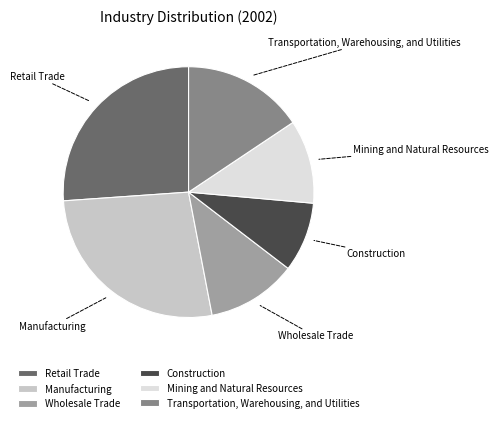

Rank the categories by value from lowest to highest.

Construction, Mining and Natural Resources, Wholesale Trade, Transportation, Warehousing, and Utilities, Retail Trade, Manufacturing